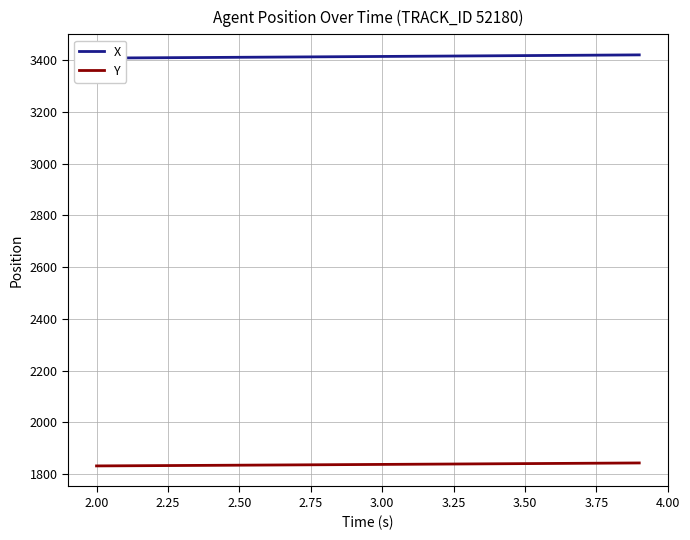

Is the value of Y at 18 greater than the value of X at 17?

No